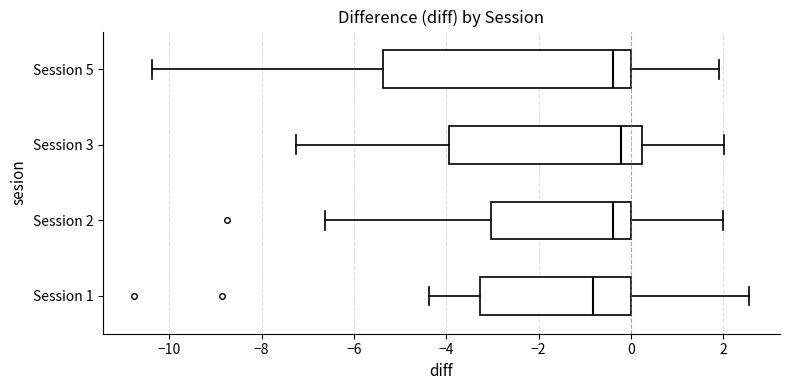

Reading bottom to top, transcribe this box plot: for each box, give where its median line is, the range the box spans, and where its two whiskers end, as read against the x-axis. The values are not printed on the chart, so give them approximately, as read against the axis.

Session 1: median -0.8, box -3.2 to 0.0, whiskers -4.4 to 2.6
Session 2: median -0.4, box -3.0 to 0.0, whiskers -6.6 to 2.0
Session 3: median -0.2, box -4.0 to 0.2, whiskers -7.2 to 2.0
Session 5: median -0.4, box -5.4 to 0.0, whiskers -10.4 to 2.0